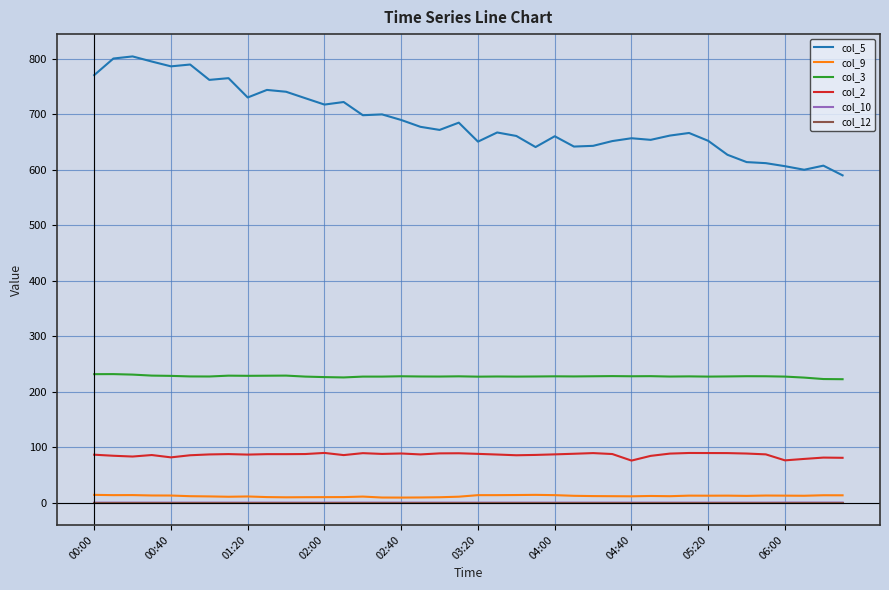

Which series has the largest range (max minus min)?

col_5